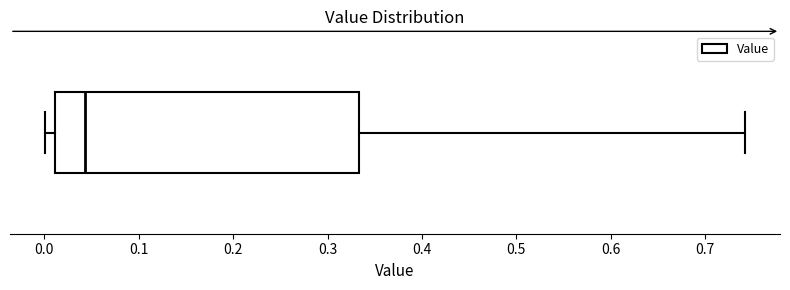

Where does the left whisker of the box end on the x-axis? The values are not printed on the chart, so give them approximately, as read against the axis.

0.00